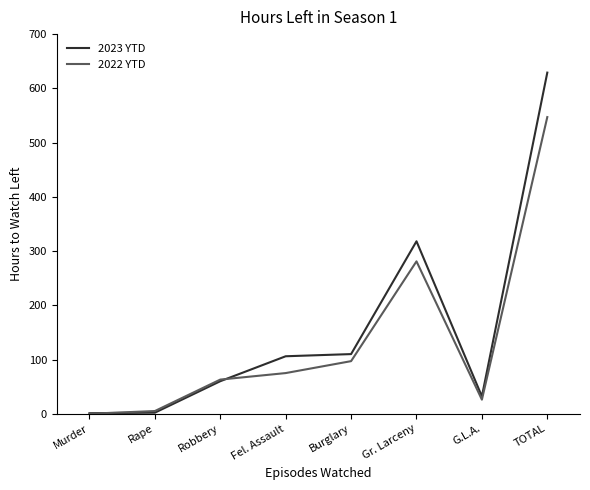

Which series changed the most between Gr. Larceny and TOTAL?

2023 YTD